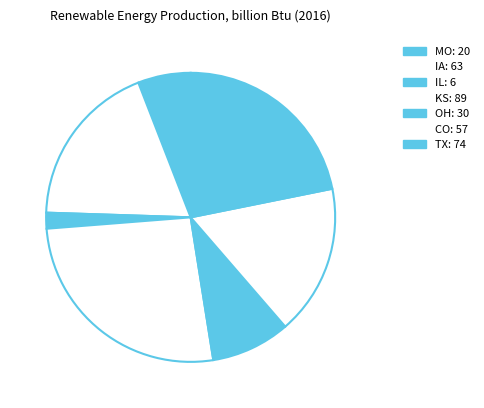

What percentage do KS and TX together represent?

48.1%